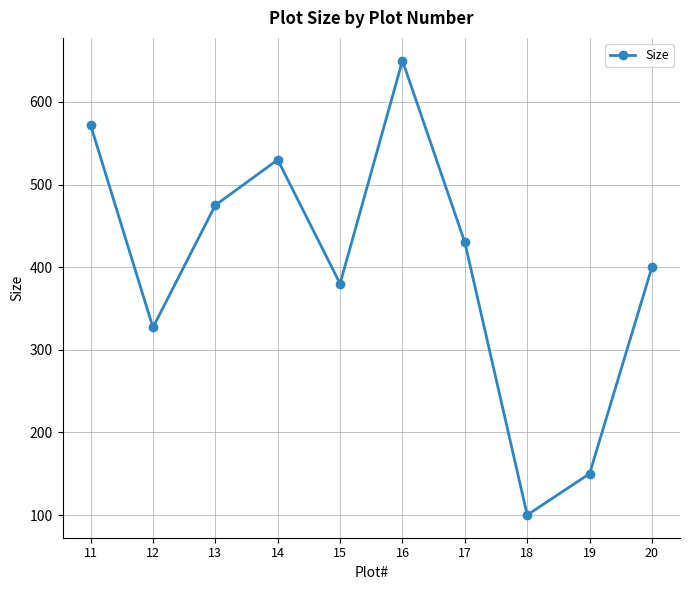

How many points are higher than both their immediate neighbors (excluding endpoints)?

2